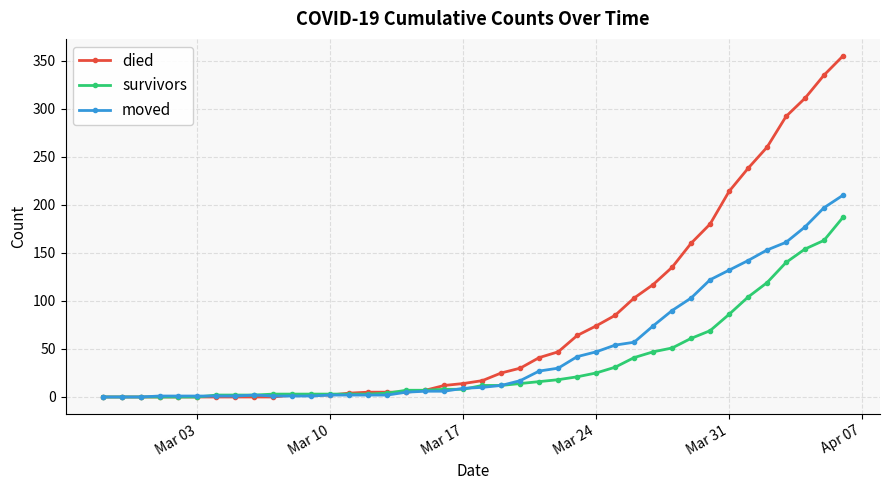

How many lines are shown in the chart?

3